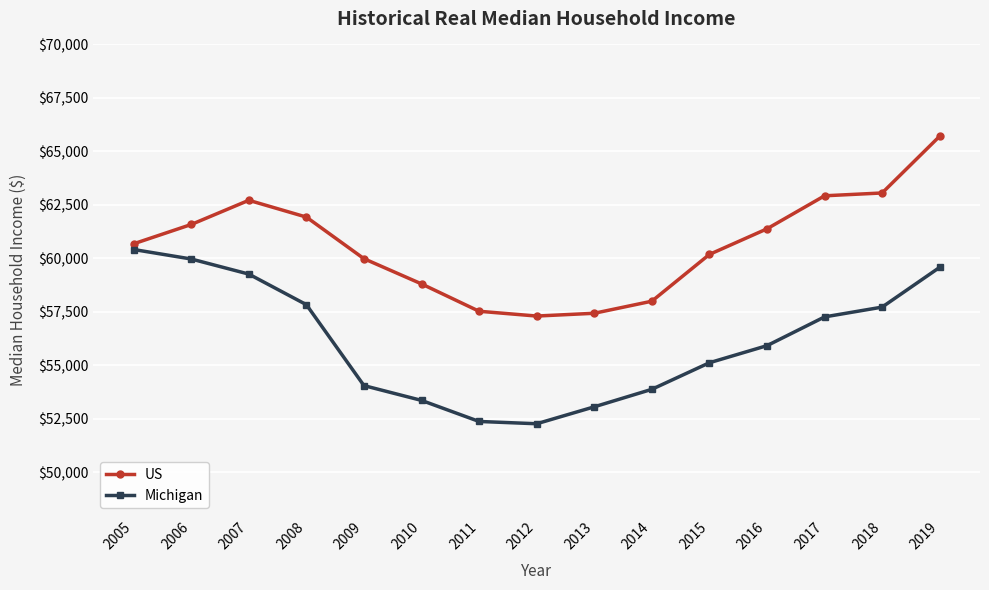

True or false: Michigan and US intersect in this chart.

False